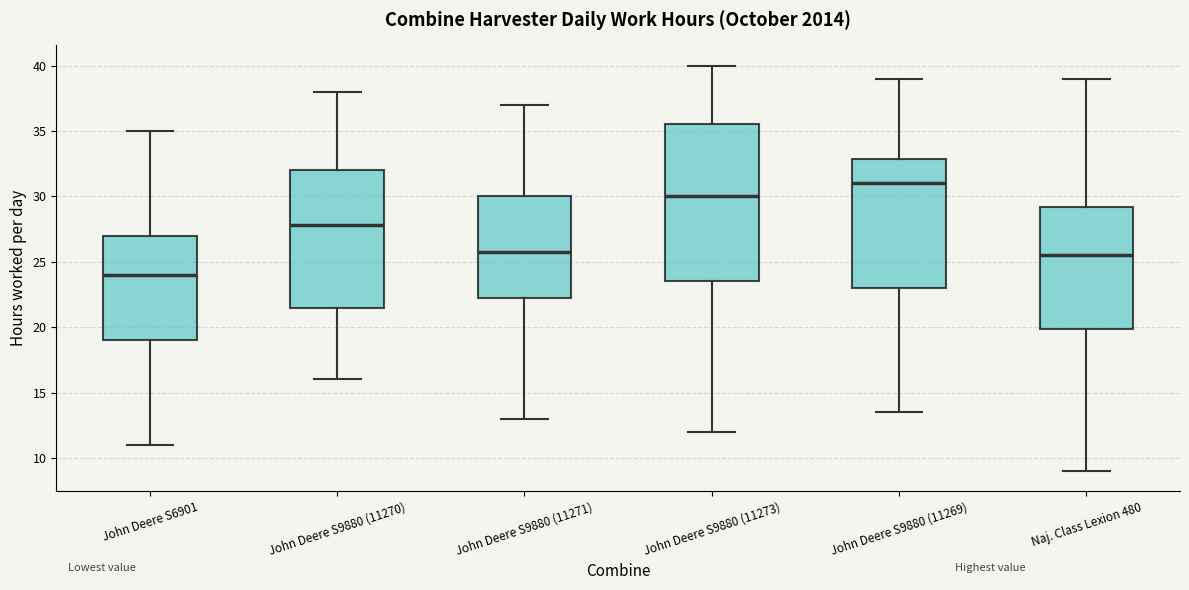

Which box's median line is the lowest?

John Deere S6901